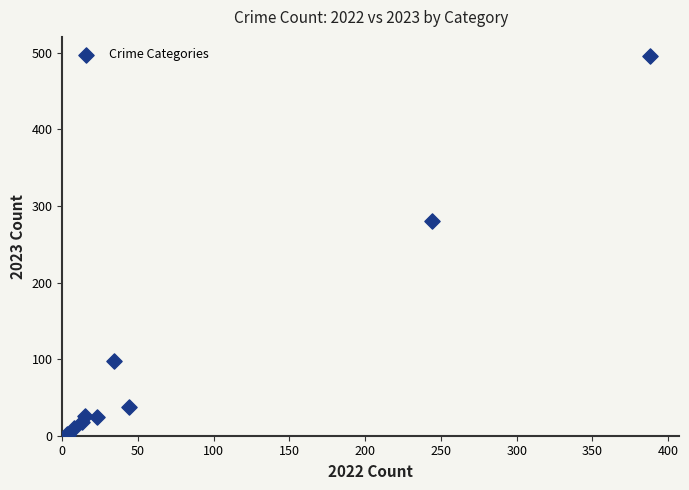

What Y value in the scatter plot is closest to 248?

280